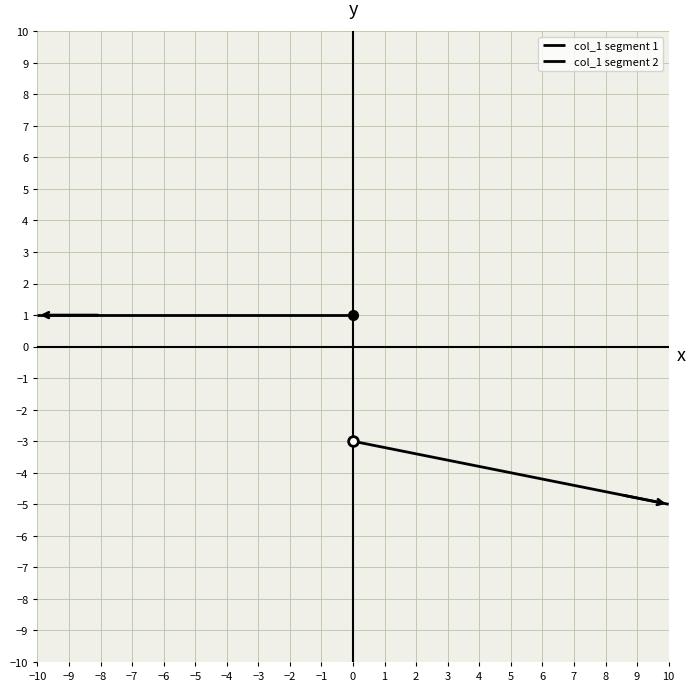

The col_1 segment 1 series shows 1 at −10. True or false?

True